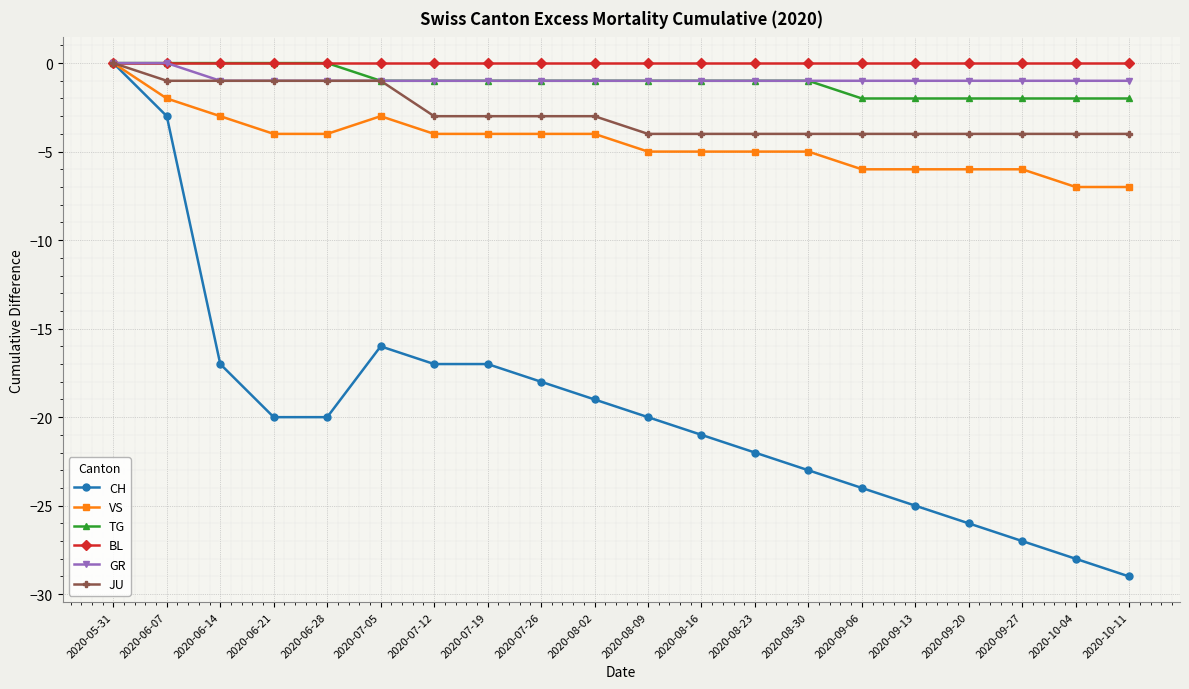

Does the chart display data point markers on the line(s)?

Yes